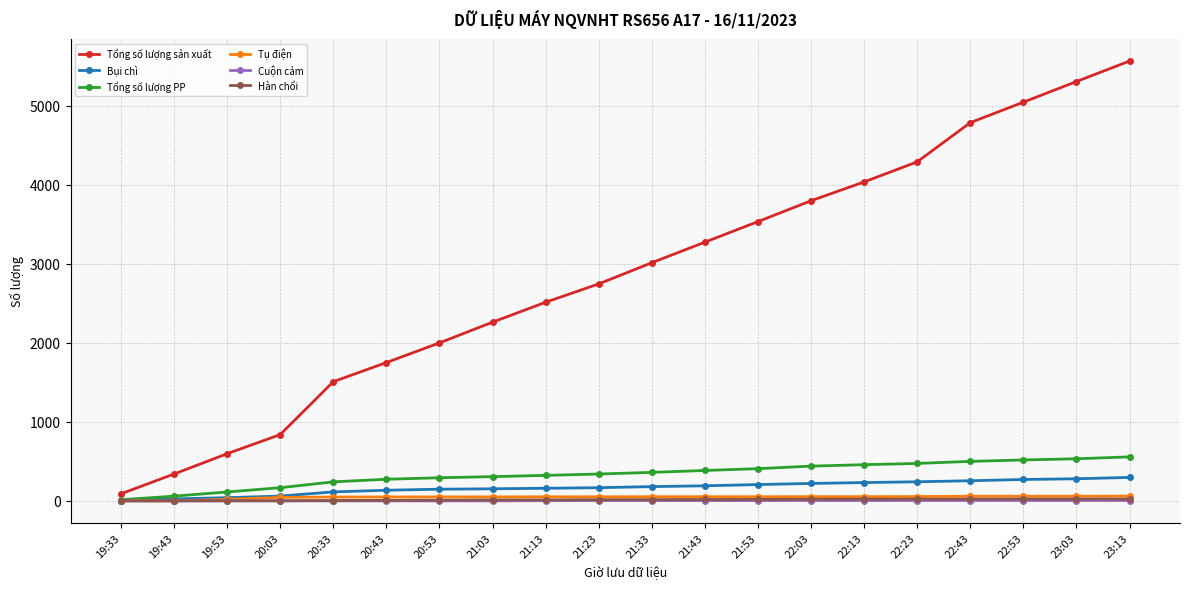

At which category is the sum across all series the highest?

23:13